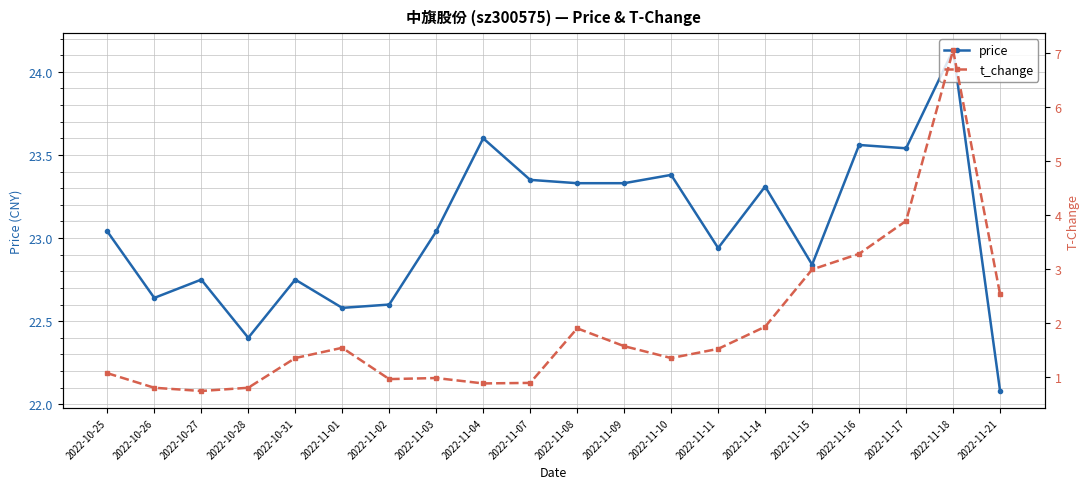

At which category does price reach its first local valley?

2022-10-26